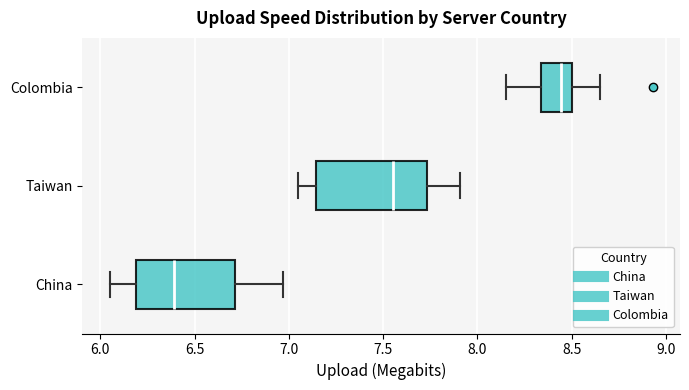

Which box is the widest, from its left edge to its right edge?

Taiwan